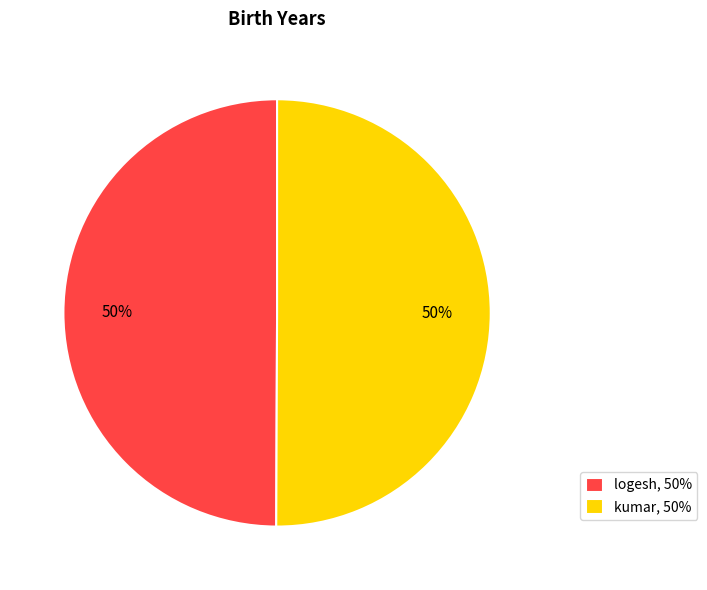

To the nearest percent, what portion does kumar represent?

50%